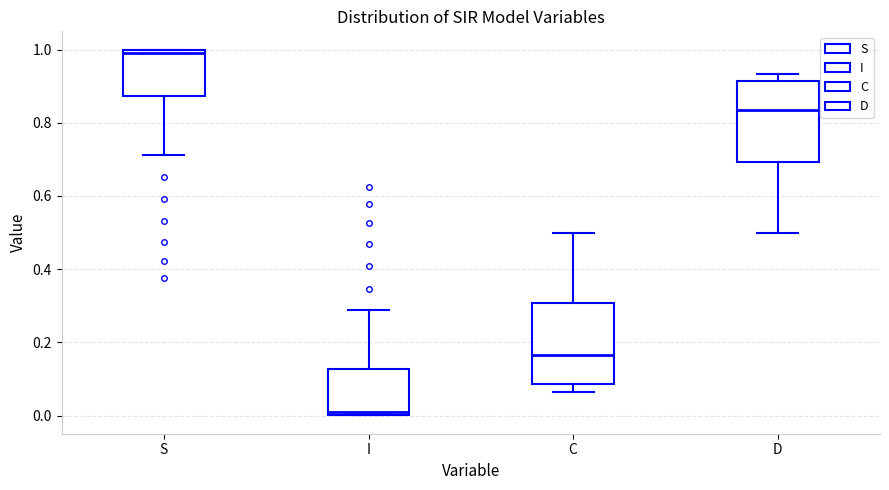

Where does the lower whisker of the box for S end on the y-axis? The values are not printed on the chart, so give them approximately, as read against the axis.

0.72